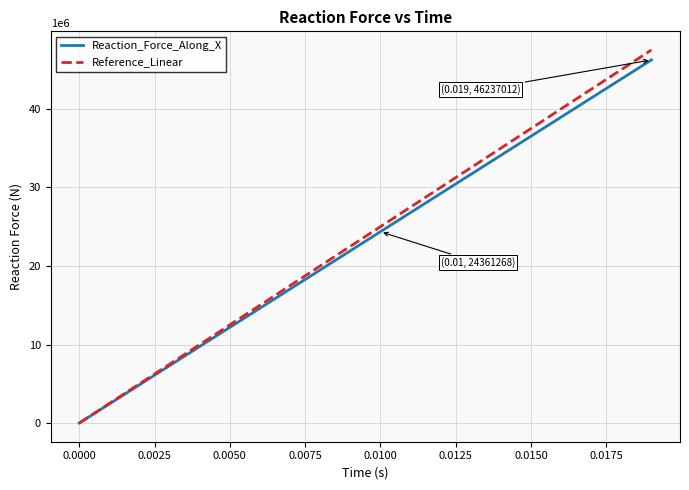

Which series has the widest spread of values?

Reference_Linear